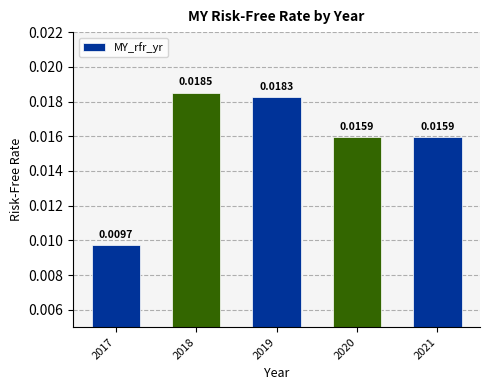

Between 2021 and 2019, which is larger?

2019